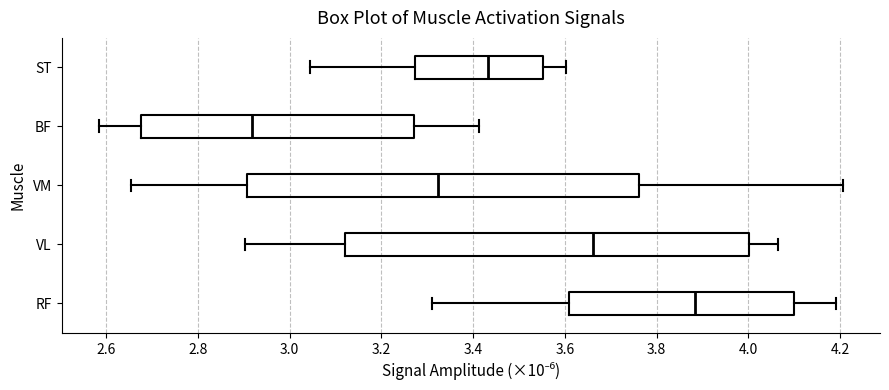

Which box is the widest, from its left edge to its right edge?

VL